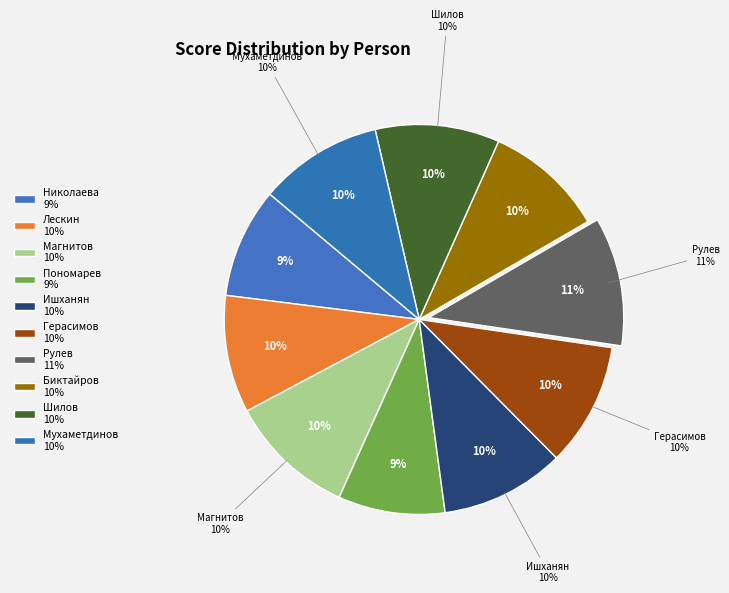

What percentage do Лескин Иван and Мухаметдинов Гаяз together represent?

20.0%